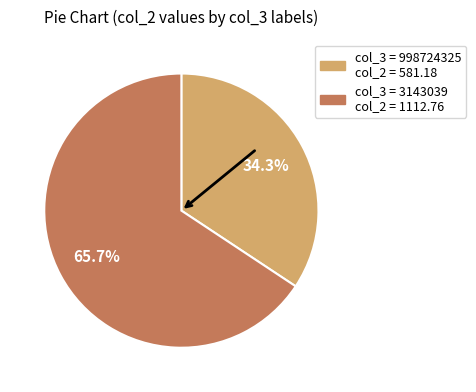

Is there a majority slice in this chart?

Yes